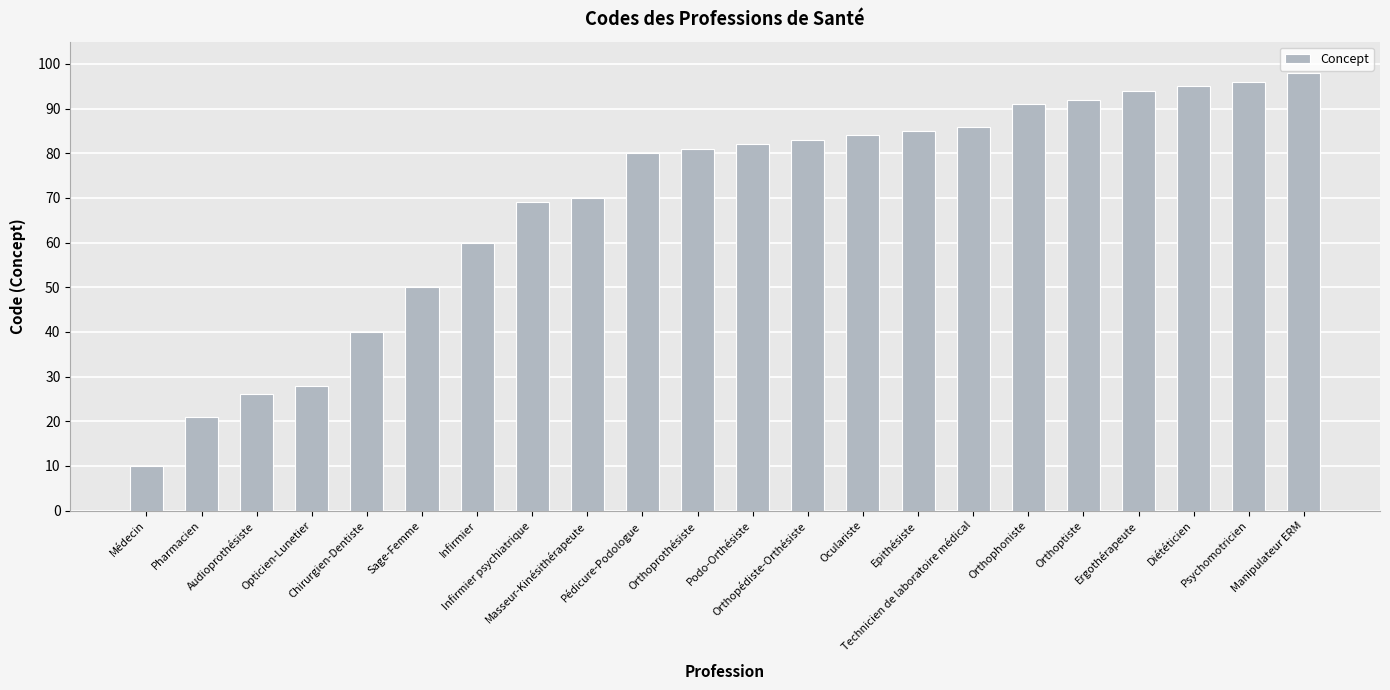

Rank the categories by value from highest to lowest.

Manipulateur ERM, Psychomotricien, Diététicien, Ergothérapeute, Orthoptiste, Orthophoniste, Technicien de laboratoire médical, Epithésiste, Oculariste, Orthopédiste-Orthésiste, Podo-Orthésiste, Orthoprothésiste, Pédicure-Podologue, Masseur-Kinésithérapeute, Infirmier psychiatrique, Infirmier, Sage-Femme, Chirurgien-Dentiste, Opticien-Lunetier, Audioprothésiste, Pharmacien, Médecin